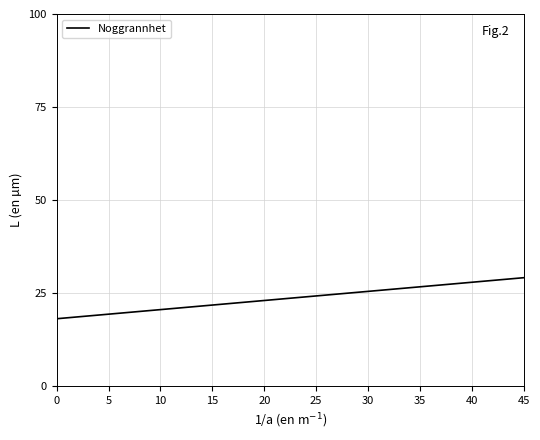

What is the minimum value shown in the chart?

18.1